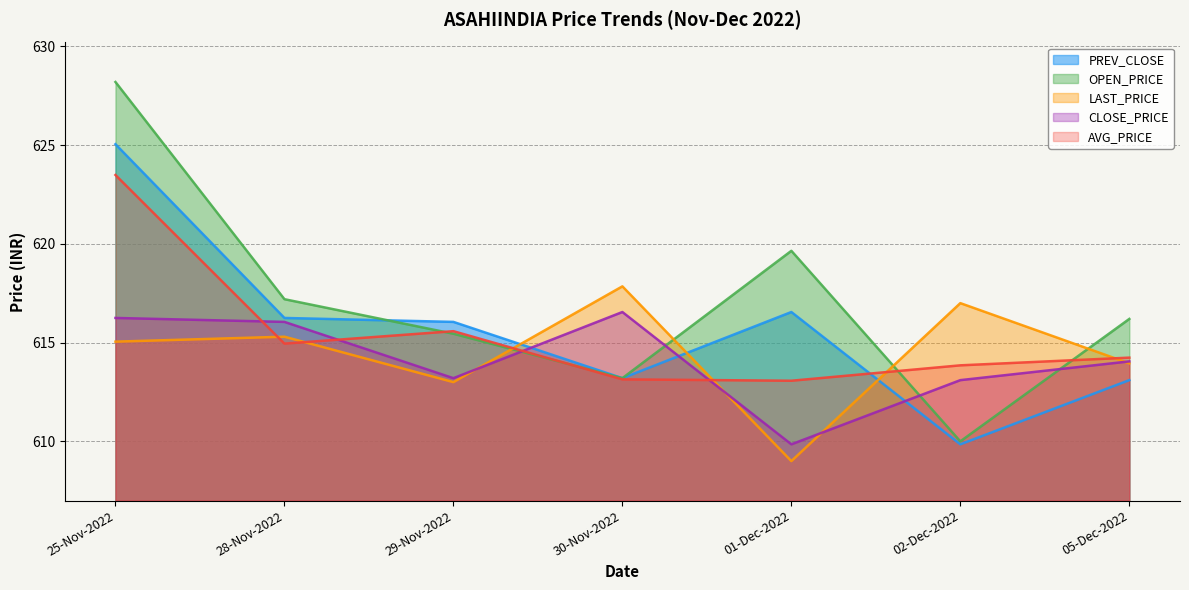

Read the OPEN_PRICE value at 30-Nov-2022.

613.2